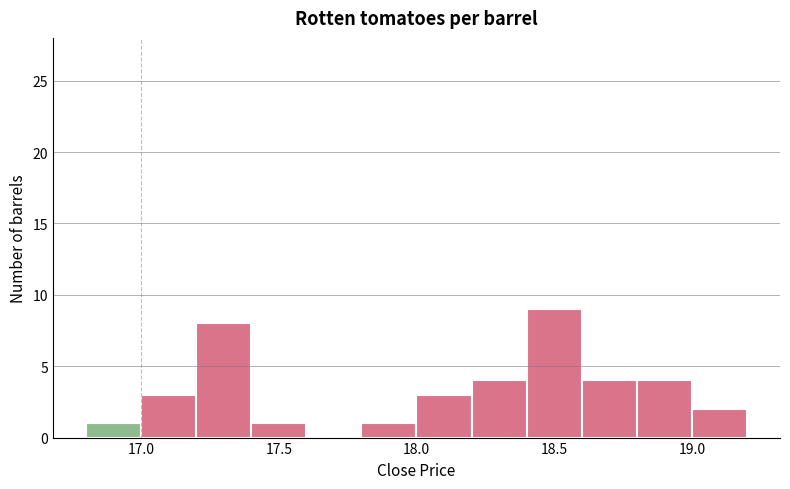

How tall is the bar that spans 18.8 to 19.0 on the x-axis? The values are not printed on the chart, so give them approximately, as read against the axis.

4